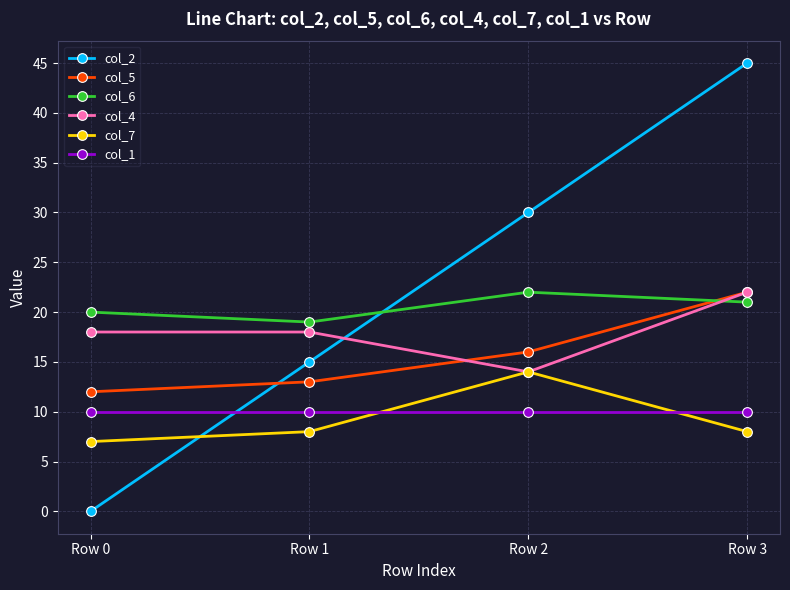

Where does the col_6 series first go above 21?

Row 2